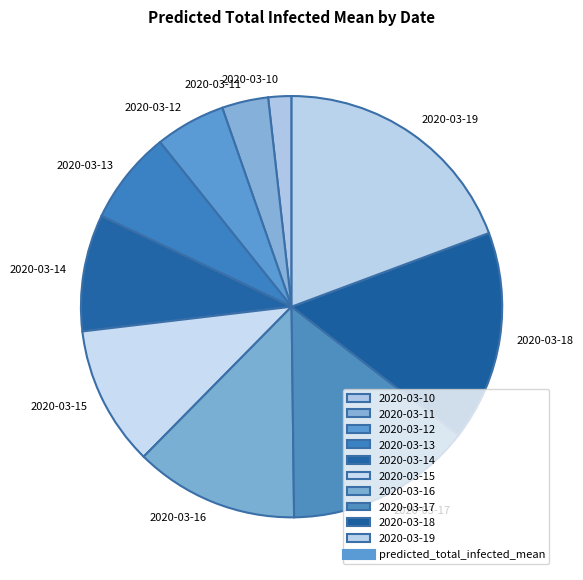

Which slice is the largest?

2020-03-19